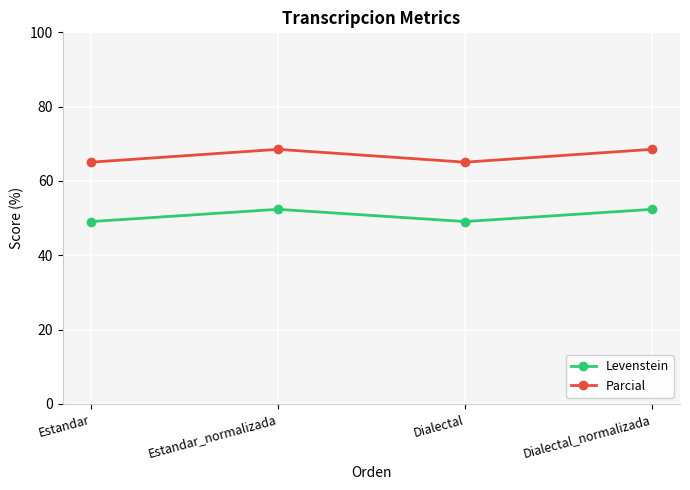

Rank the series by their average value, from highest to lowest.

Parcial, Levenstein